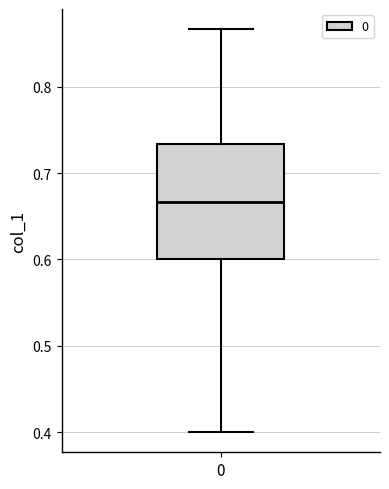

Read this box plot against the y-axis: the position of the median line, the range covered by the box, and the ends of both whiskers. The values are not printed on the chart, so give them approximately, as read against the axis.

median 0.67, box 0.60 to 0.73, whiskers 0.40 to 0.87